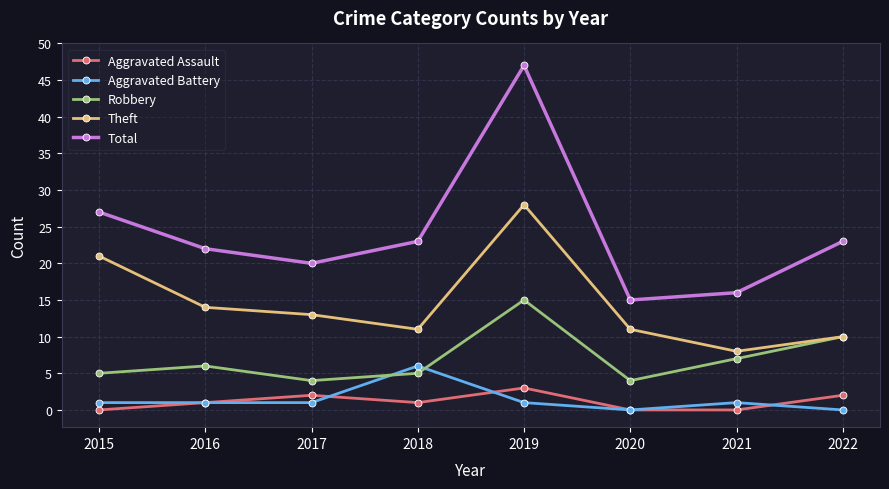

Does the chart display data point markers on the line(s)?

Yes